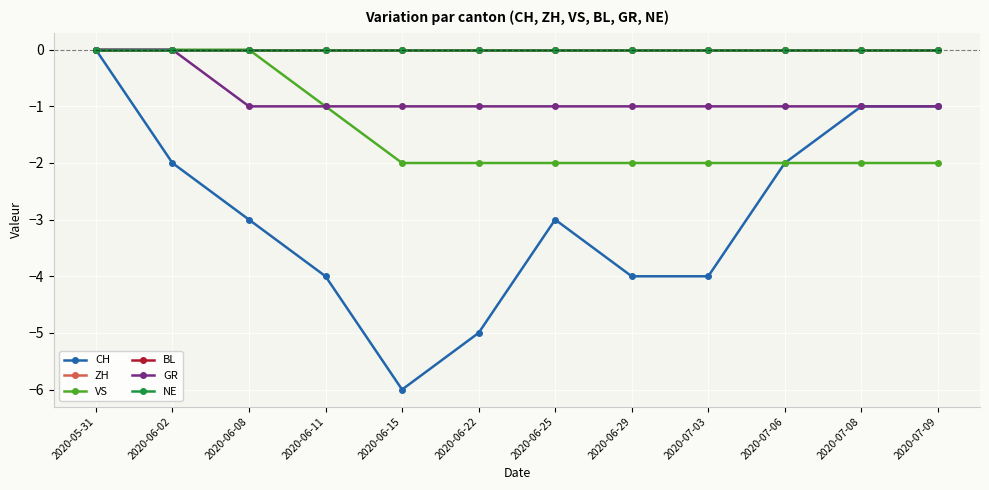

Is the value of GR at 2020-06-11 greater than the value of VS at 2020-07-03?

Yes